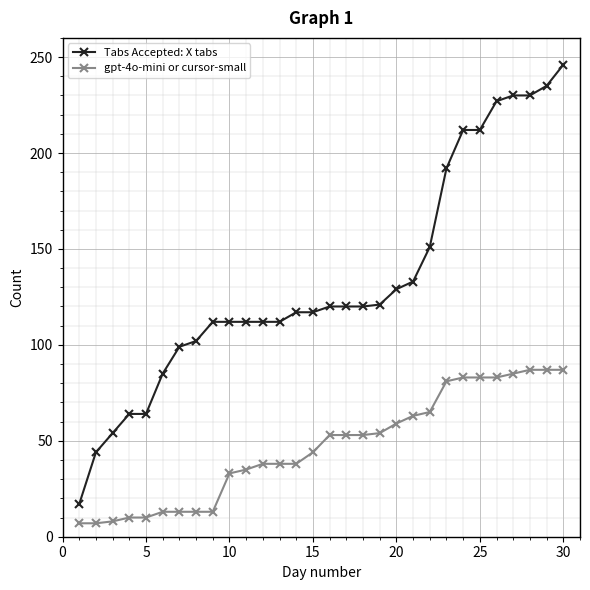

Which series has the widest spread of values?

Tabs Accepted: X tabs